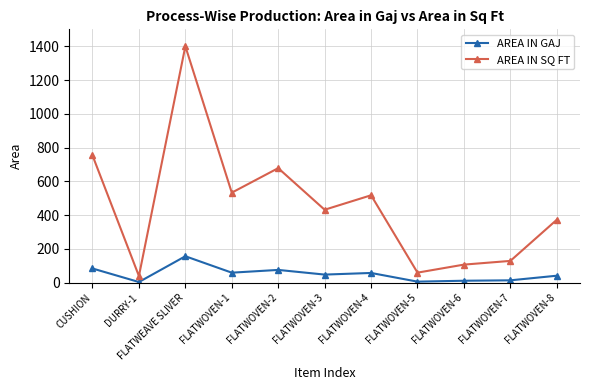

What is the highest value of the AREA IN SQ FT series?

1400.0